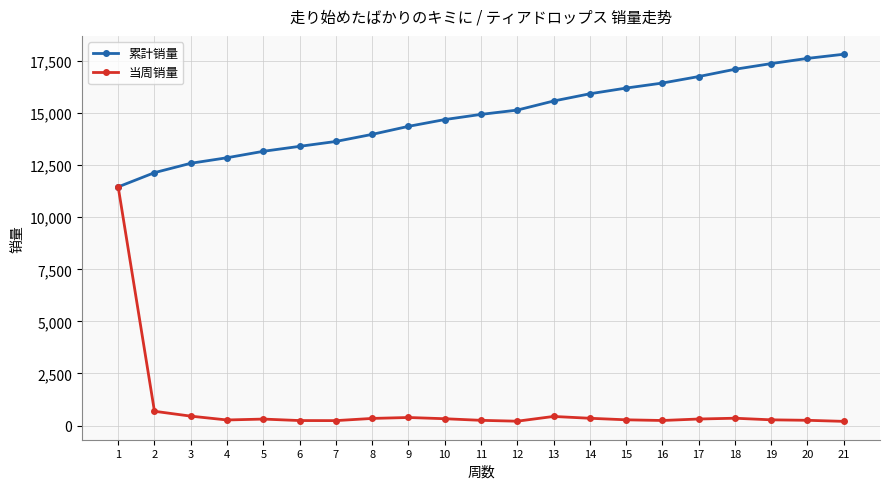

What is the sum of the 累計销量 values at 14 and 1?

27392